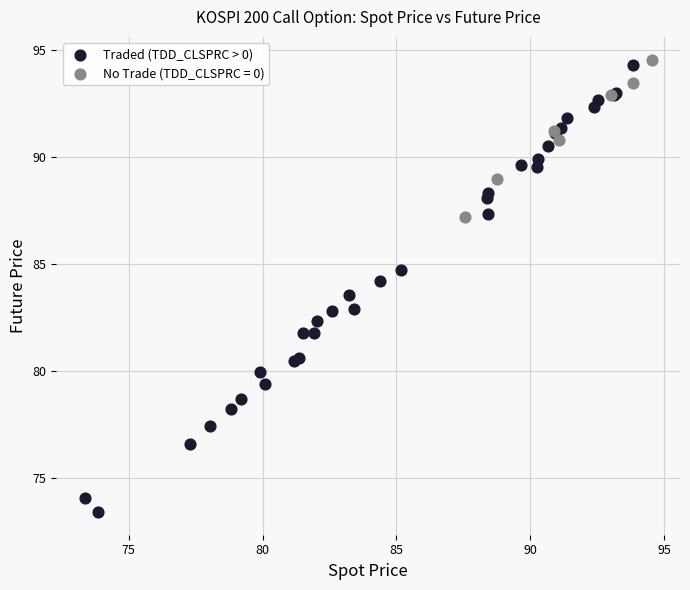

Which series reaches the minimum Y coordinate?

Traded (TDD_CLSPRC > 0)